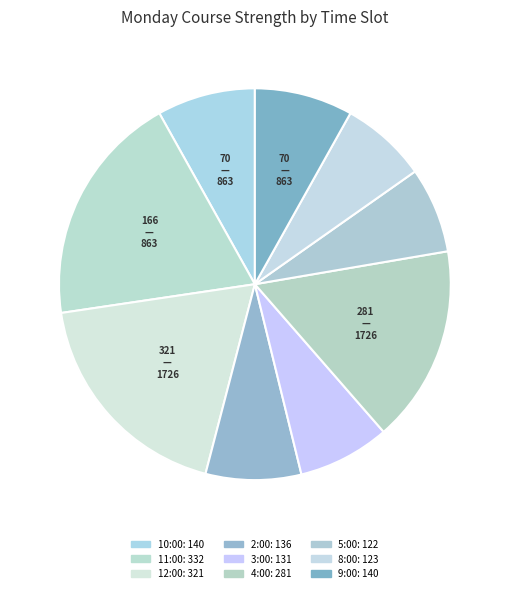

To the nearest percent, what portion does 10:00 represent?

8%